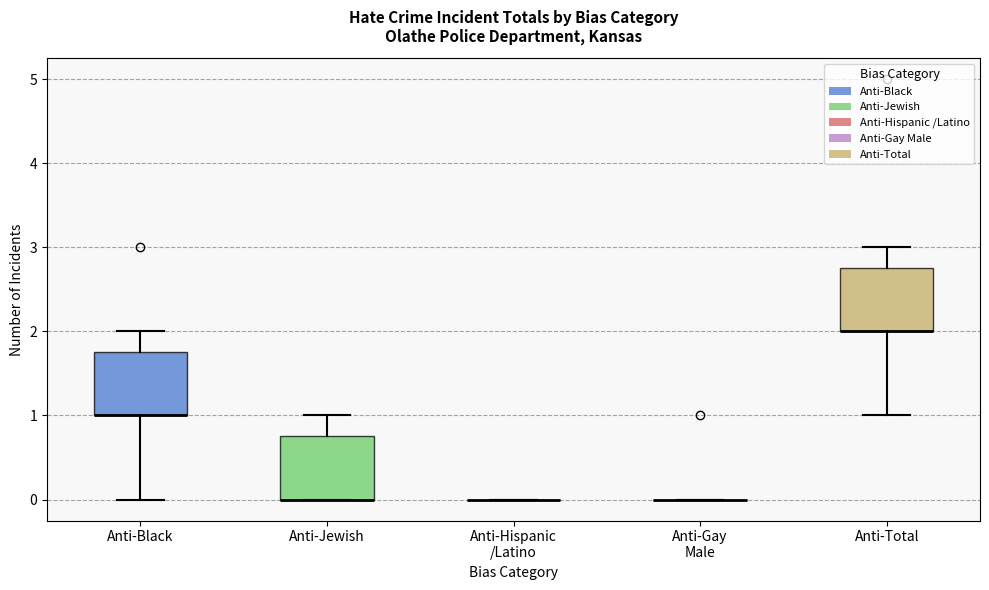

Reading left to right, transcribe this box plot: for each box, give where its median line is, the range the box spans, and where its two whiskers end, as read against the y-axis. The values are not printed on the chart, so give them approximately, as read against the axis.

Anti-Black: median 1.0 (drawn on the box's lower edge), box 1.0 to 1.8, whiskers 0.0 to 2.0
Anti-Jewish: median 0.0 (drawn on the box's lower edge), box 0.0 to 0.8, whiskers 0.0 to 1.0
Anti-Hispanic /Latino: box collapsed to a line at 0.0, whiskers 0.0 to 0.0
Anti-Gay Male: box collapsed to a line at 0.0, whiskers 0.0 to 0.0
Anti-Total: median 2.0 (drawn on the box's lower edge), box 2.0 to 2.8, whiskers 1.0 to 3.0